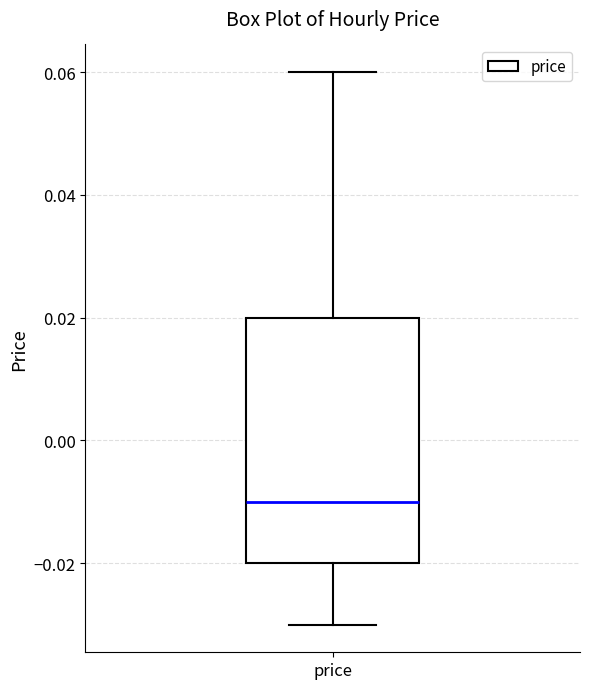

Transcribe this box plot: give where the median line is, the range the box spans, and where the two whiskers end, as read against the y-axis. The values are not printed on the chart, so give them approximately, as read against the axis.

median -0.01, box -0.02 to 0.02, whiskers -0.03 to 0.06